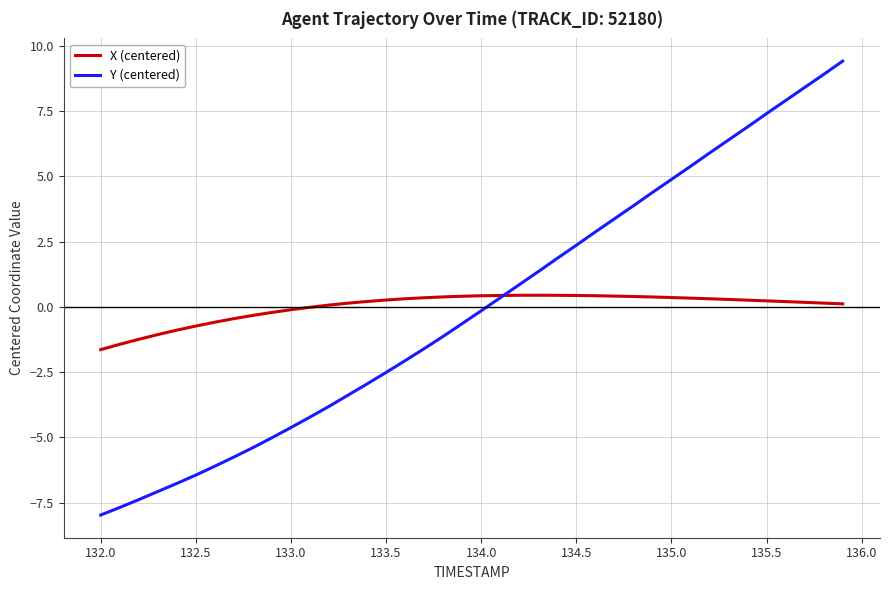

What is the highest value of the X (centered) series?

0.4